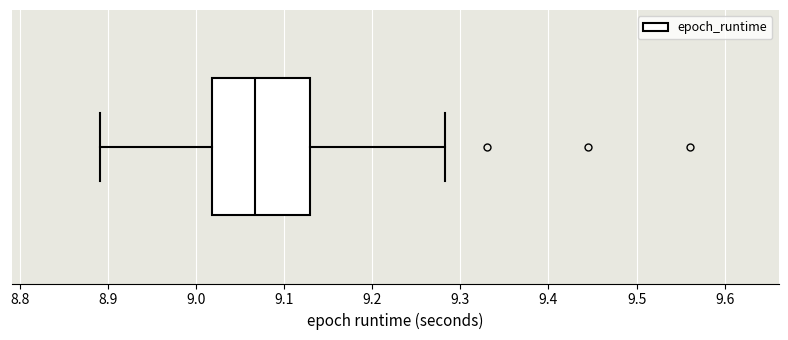

Read this box plot against the x-axis: the position of the median line, the range covered by the box, and the ends of both whiskers. The values are not printed on the chart, so give them approximately, as read against the axis.

median 9.07, box 9.02 to 9.13, whiskers 8.89 to 9.28